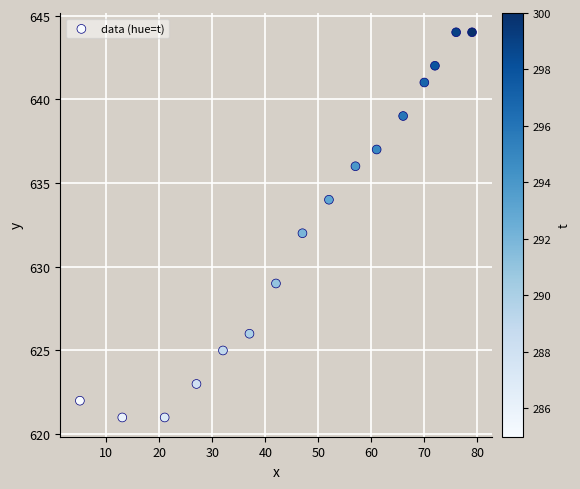

What is the range of X values (max minus min)?

74